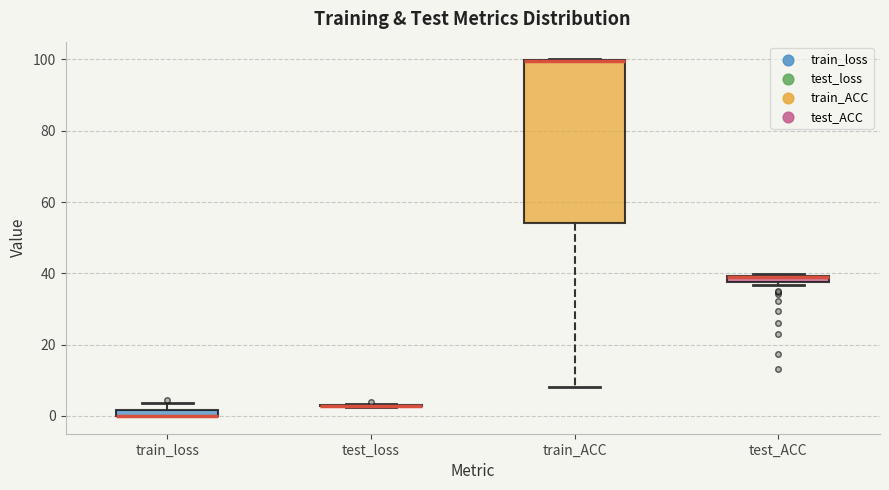

Which box is the tallest, from its lower edge to its upper edge?

train_ACC